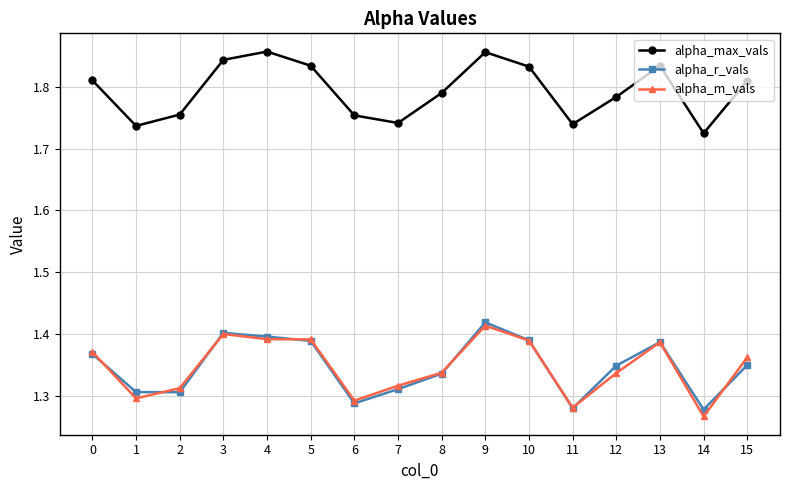

At which category is the sum across all series the highest?

9